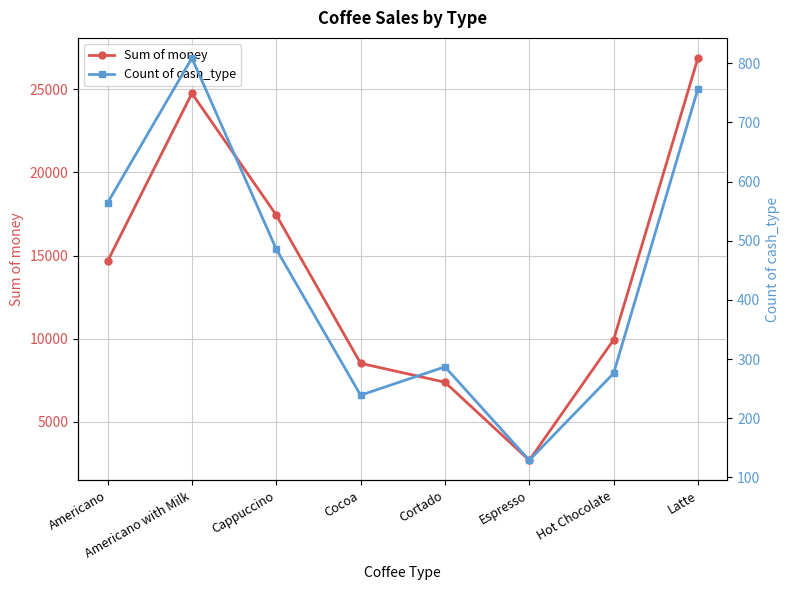

What is the spread (max minus min) of values at Latte?

26118.3